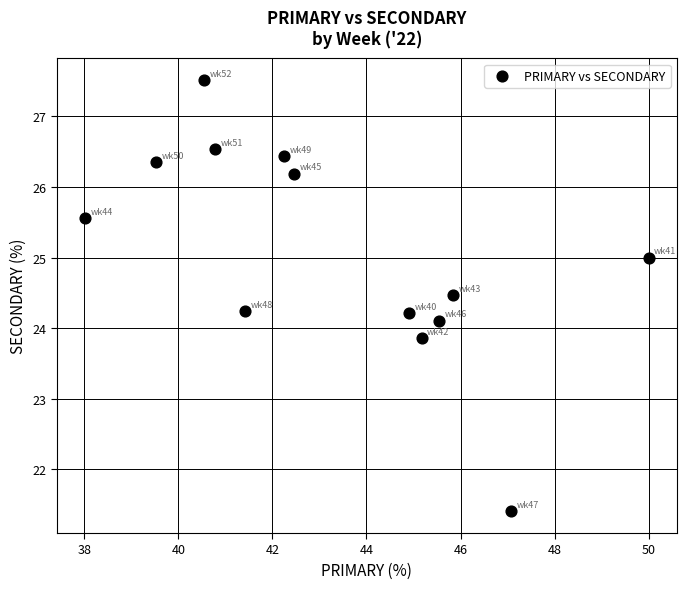

What is the range of X values (max minus min)?

12.0